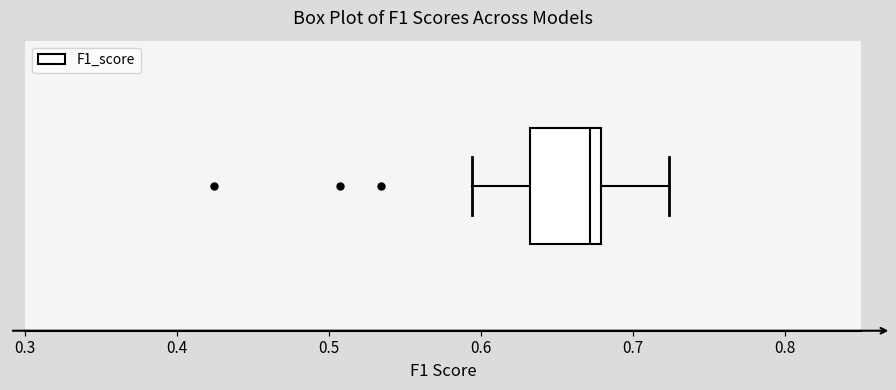

Where is the left edge of the box on the x-axis? The values are not printed on the chart, so give them approximately, as read against the axis.

0.63